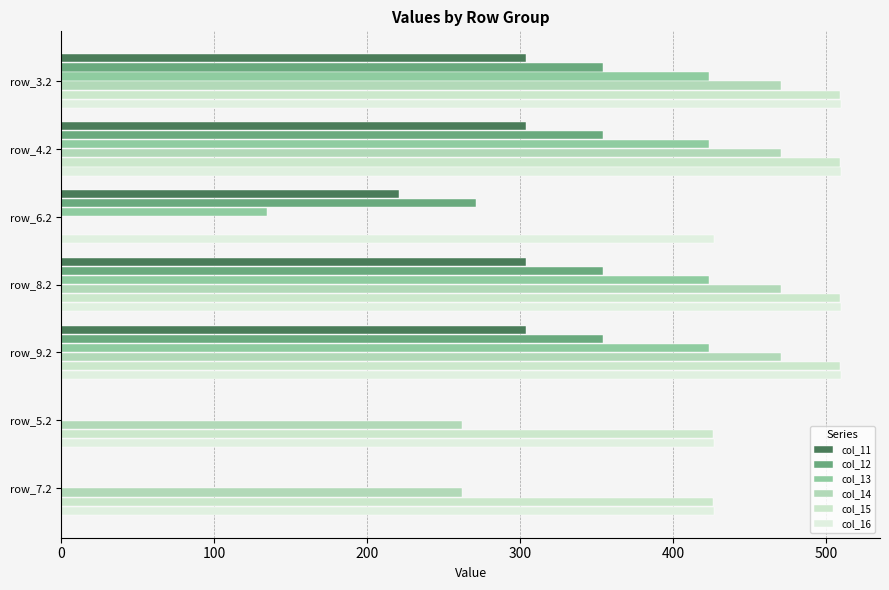

How many values in the col_16 series exceed 509?

4